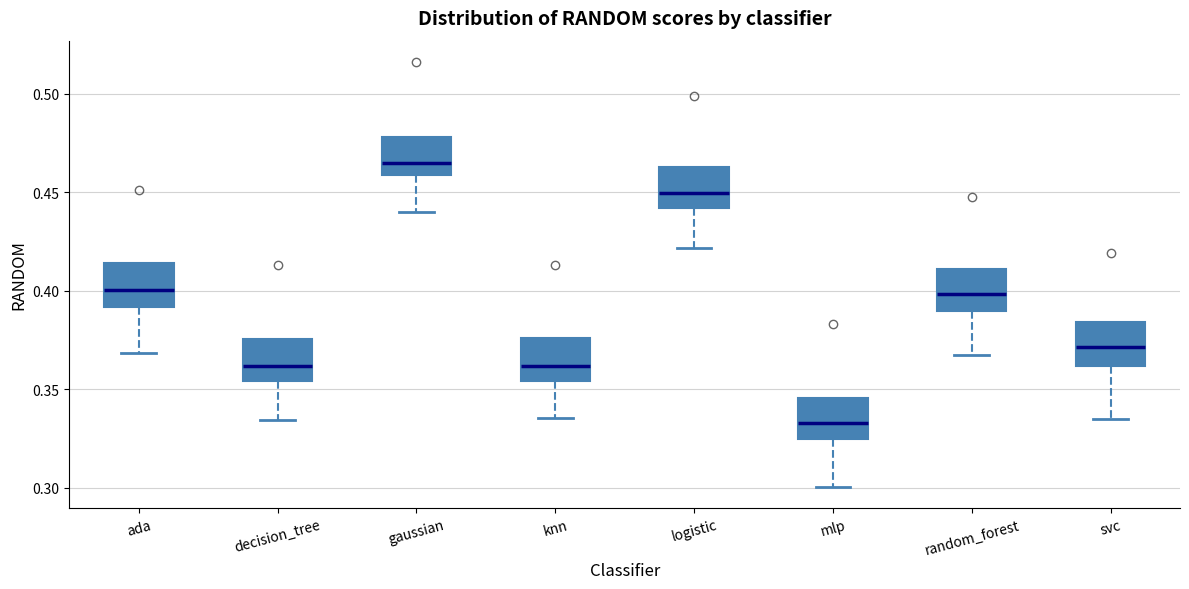

Which box's median line is the lowest?

mlp